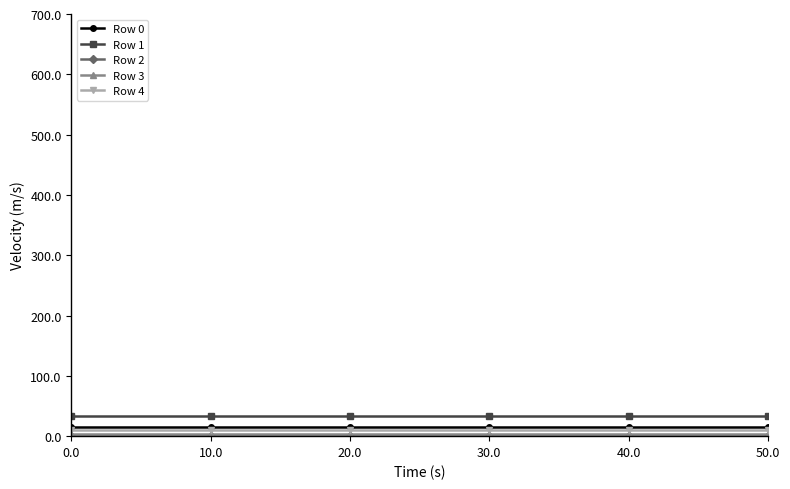

True or false: Row 1 has more than 2 points higher than both neighbors.

False